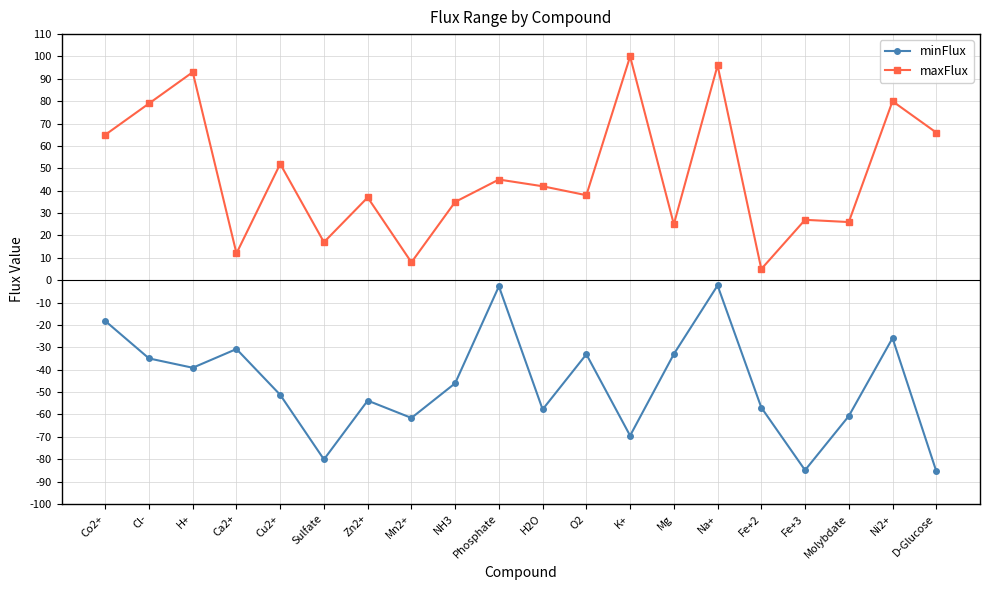

Does the chart display data point markers on the line(s)?

Yes